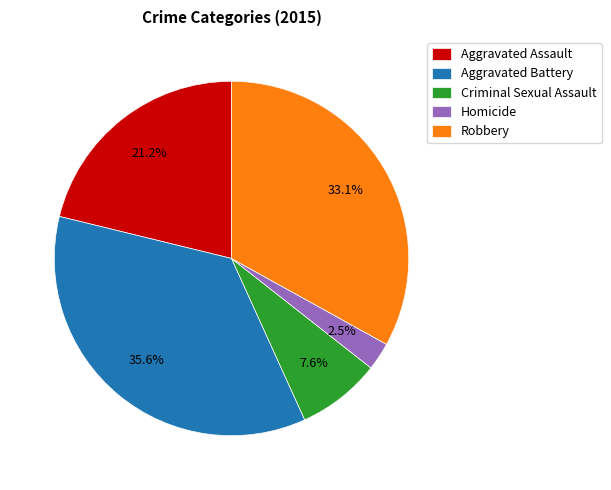

Does Aggravated Battery represent more than half of the total?

No